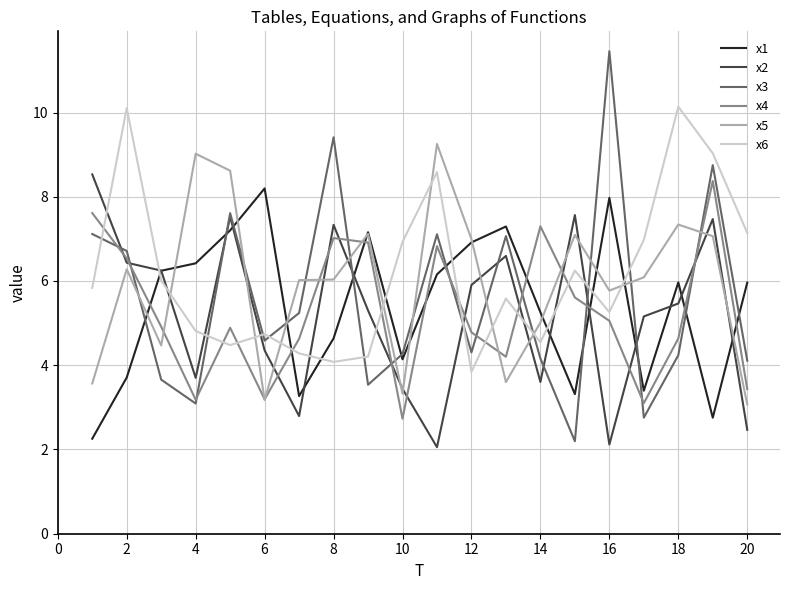

After their last crossing, which series has the higher values: x4 or x1?

x1